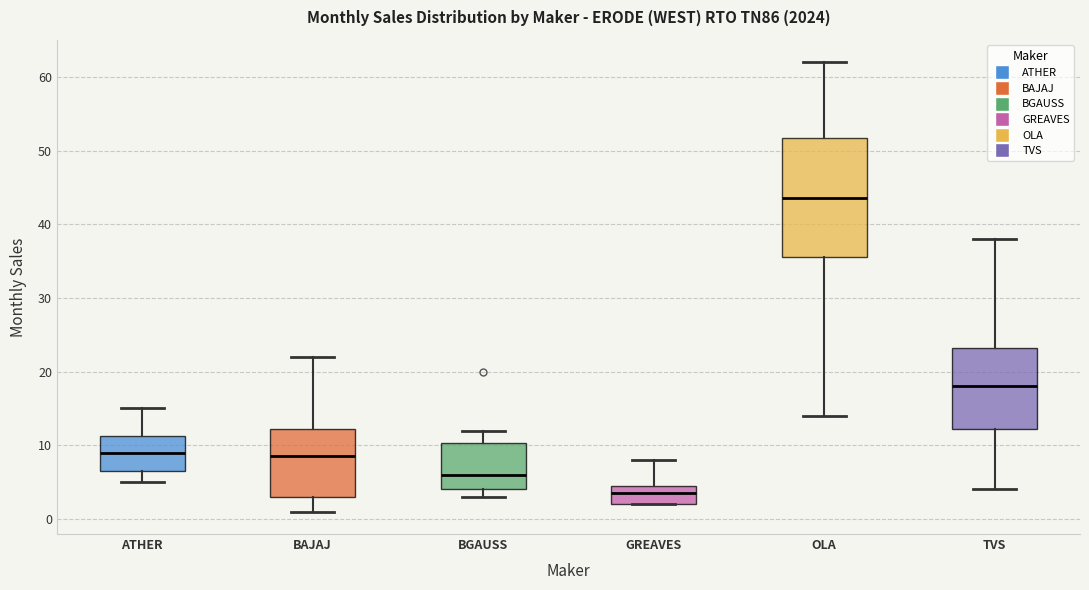

Reading left to right, transcribe this box plot: for each box, give where its median line is, the range the box spans, and where its two whiskers end, as read against the y-axis. The values are not printed on the chart, so give them approximately, as read against the axis.

ATHER: median 9, box 7 to 11, whiskers 5 to 15
BAJAJ: median 9, box 3 to 12, whiskers 1 to 22
BGAUSS: median 6, box 4 to 10, whiskers 3 to 12
GREAVES: median 4, box 2 to 5, whiskers 2 to 8
OLA: median 44, box 36 to 52, whiskers 14 to 62
TVS: median 18, box 12 to 23, whiskers 4 to 38